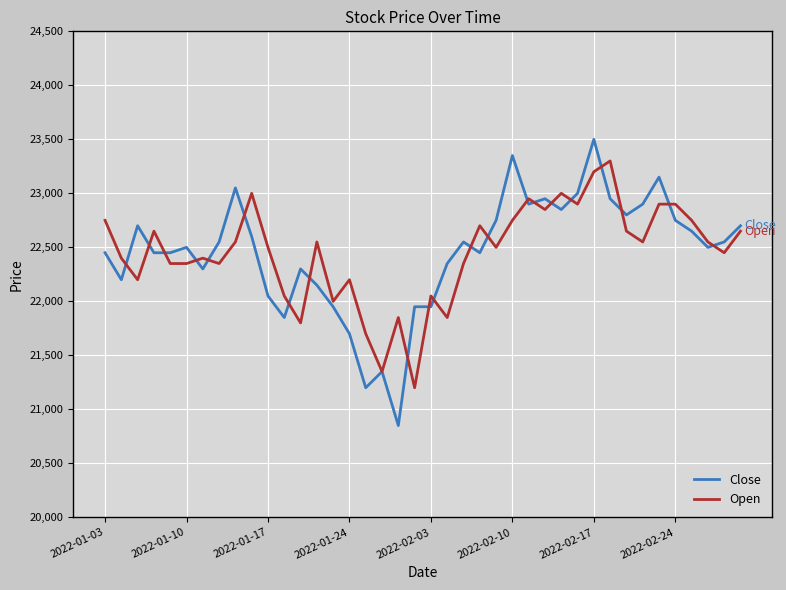

Which series has the widest spread of values?

Close